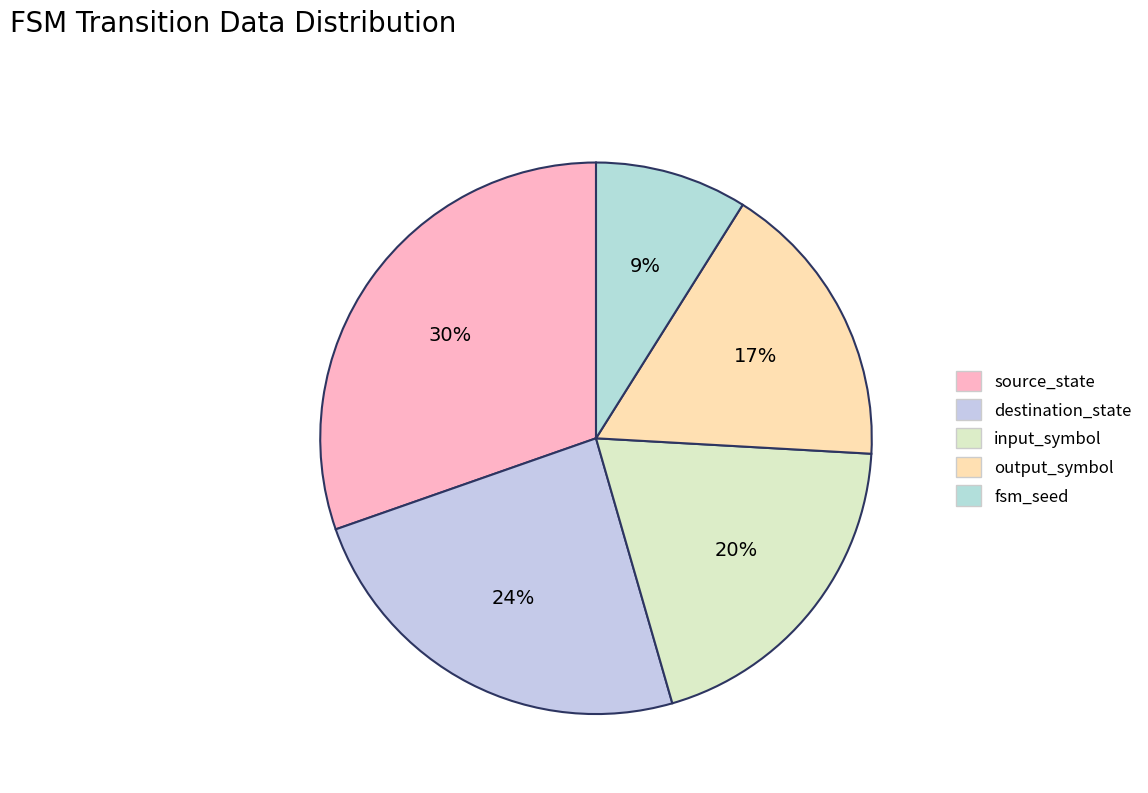

Which category has the smallest portion of the pie?

fsm_seed